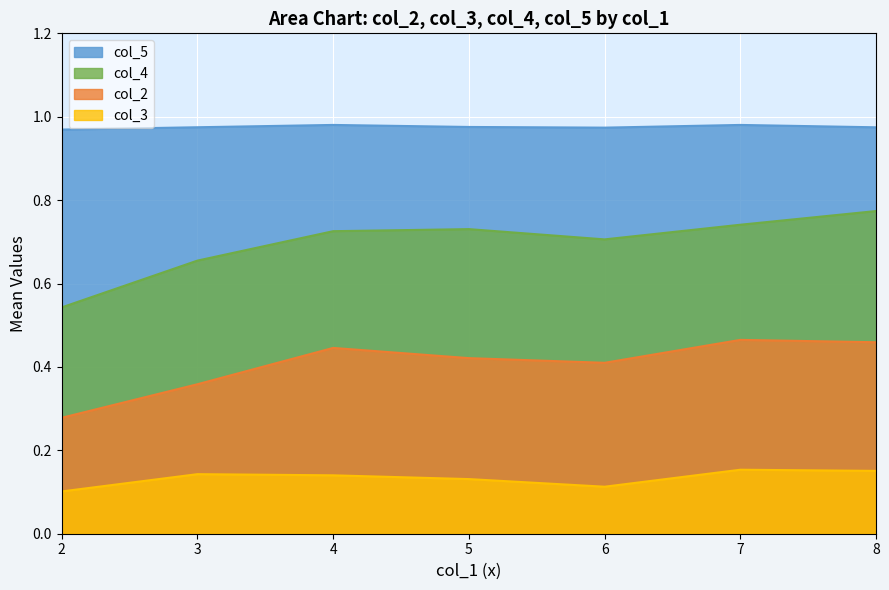

The value of col_5 at 8 is 0.4. True or false?

False